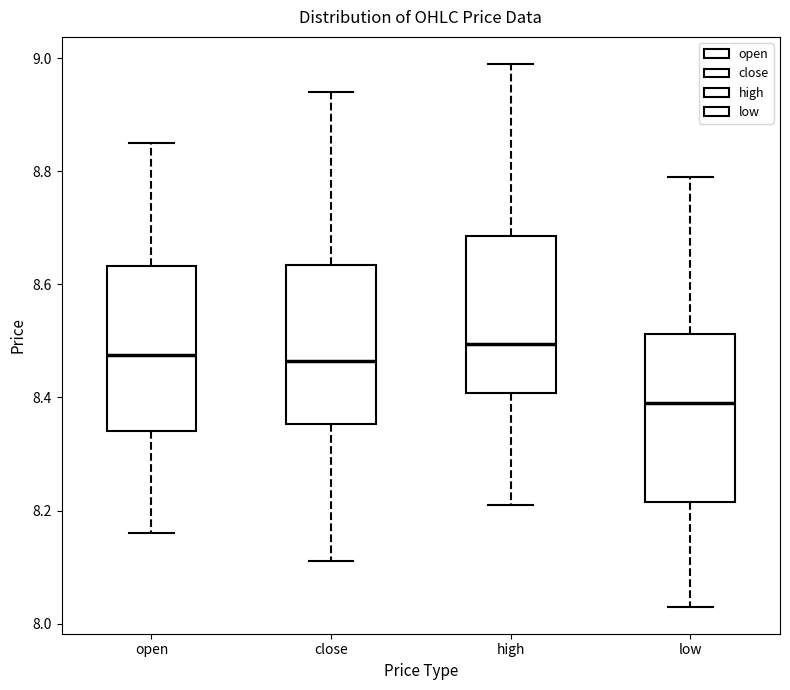

Reading left to right, transcribe this box plot: for each box, give where its median line is, the range the box spans, and where its two whiskers end, as read against the y-axis. The values are not printed on the chart, so give them approximately, as read against the axis.

open: median 8.48, box 8.34 to 8.64, whiskers 8.16 to 8.86
close: median 8.46, box 8.36 to 8.64, whiskers 8.12 to 8.94
high: median 8.50, box 8.40 to 8.68, whiskers 8.22 to 9.00
low: median 8.40, box 8.22 to 8.52, whiskers 8.04 to 8.80